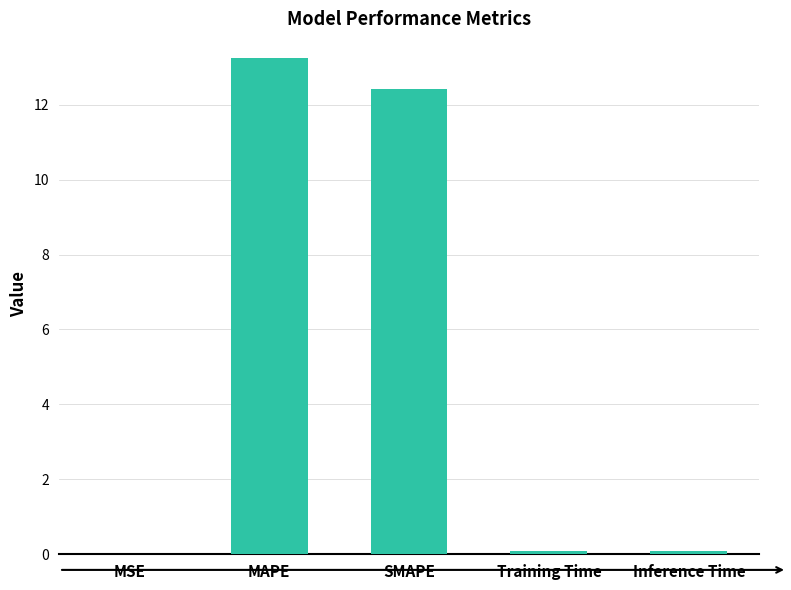

Are the bars horizontal?

No